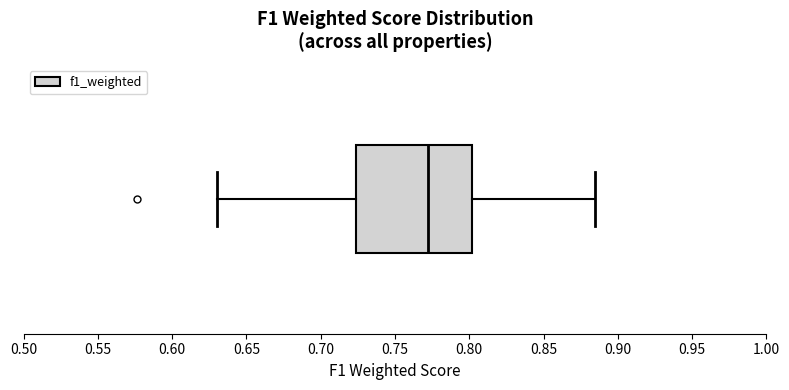

Where does the right whisker of the box end on the x-axis? The values are not printed on the chart, so give them approximately, as read against the axis.

0.885